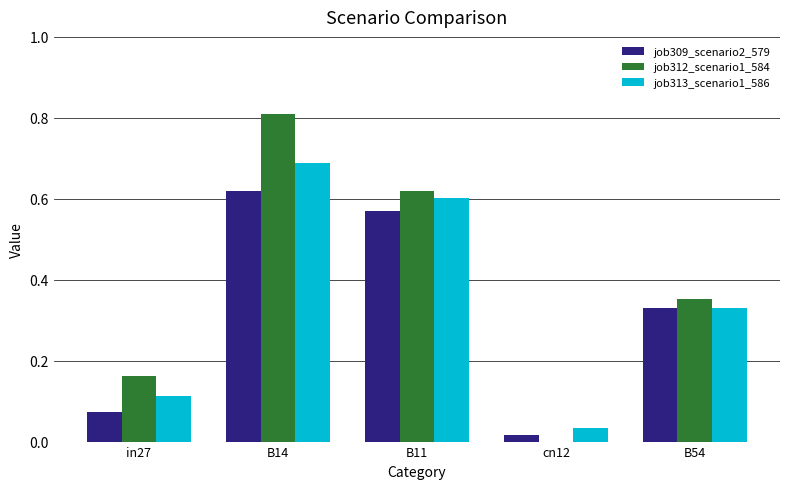

Which label corresponds to the largest value in the chart?

B14